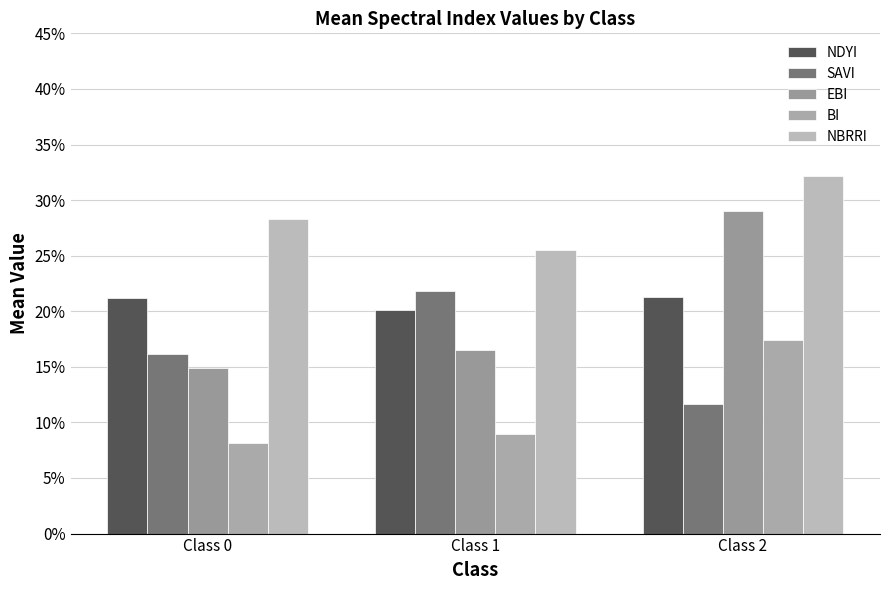

Which series has the widest spread of values?

EBI